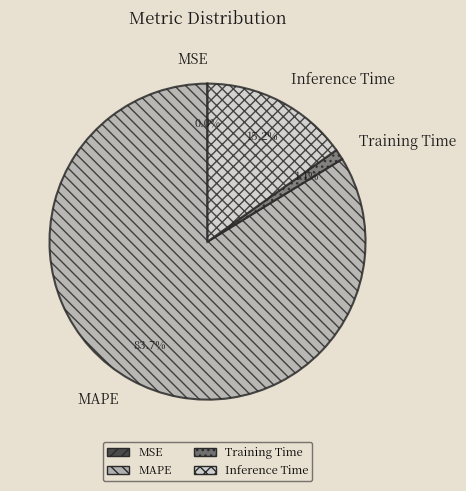

Between Training Time and Inference Time, which is larger?

Inference Time